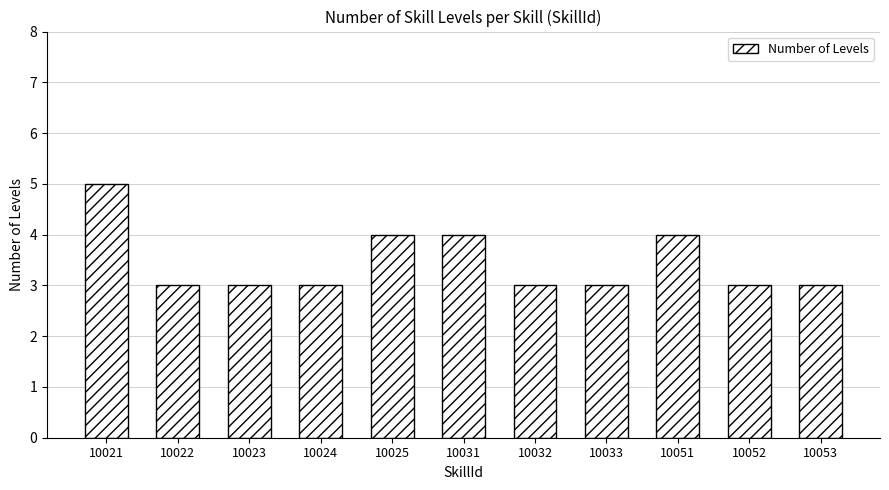

Count the values in the range 3 to 4.

10